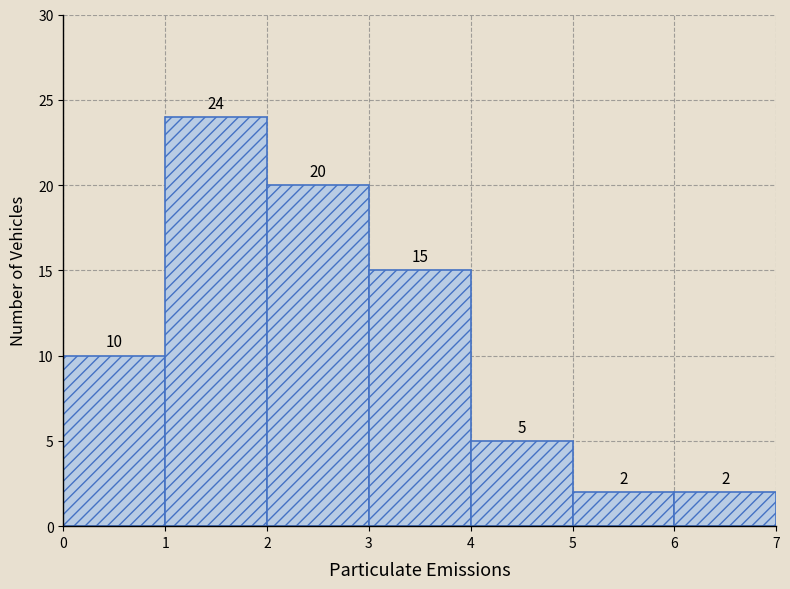

What is the height of the bar covering 5 to 6 on the x-axis?

2